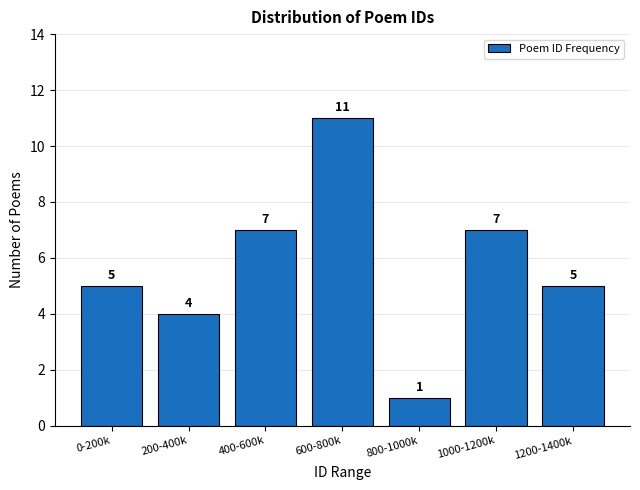

Reading left to right, what are all the values shown in this chart?

5	4	7	11	1	7	5